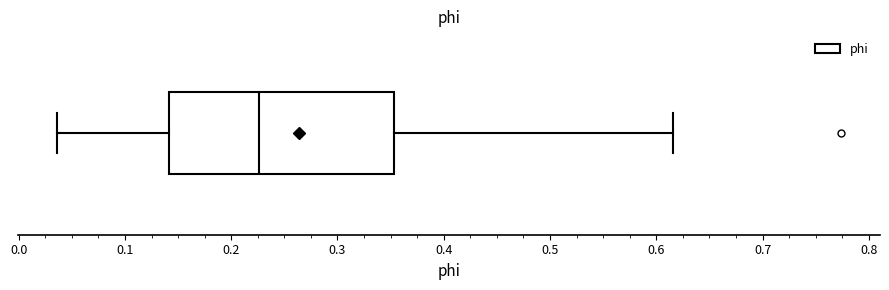

Where is the right edge of the box on the x-axis? The values are not printed on the chart, so give them approximately, as read against the axis.

0.35